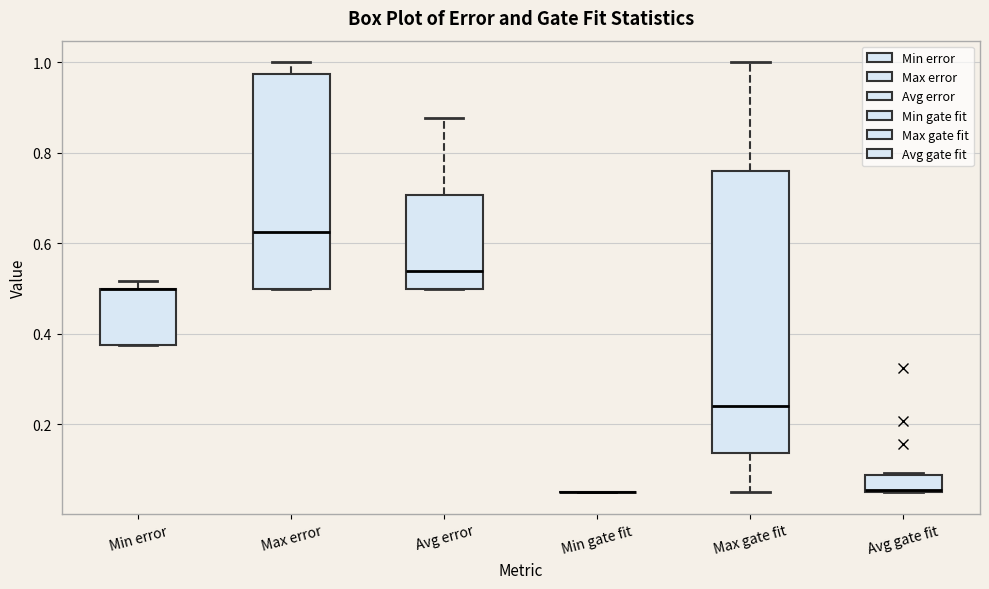

Reading left to right, transcribe this box plot: for each box, give where its median line is, the range the box spans, and where its two whiskers end, as read against the y-axis. The values are not printed on the chart, so give them approximately, as read against the axis.

Min error: median 0.50 (drawn on the box's upper edge), box 0.38 to 0.50, whiskers 0.38 to 0.52
Max error: median 0.62, box 0.50 to 0.98, whiskers 0.50 to 1.00
Avg error: median 0.54, box 0.50 to 0.70, whiskers 0.50 to 0.88
Min gate fit: box collapsed to a line at 0.06, whiskers 0.06 to 0.06
Max gate fit: median 0.24, box 0.14 to 0.76, whiskers 0.06 to 1.00
Avg gate fit: median 0.06, box 0.06 to 0.08, whiskers 0.06 to 0.10